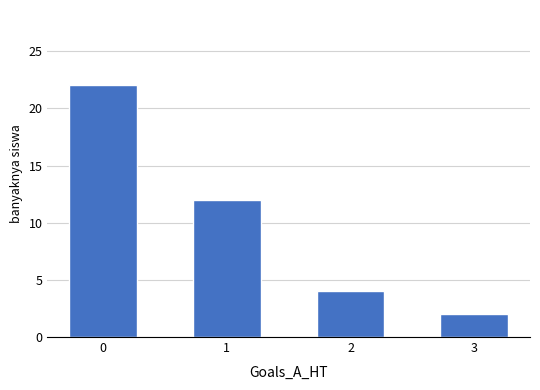

What is the approximate value at 1?

12